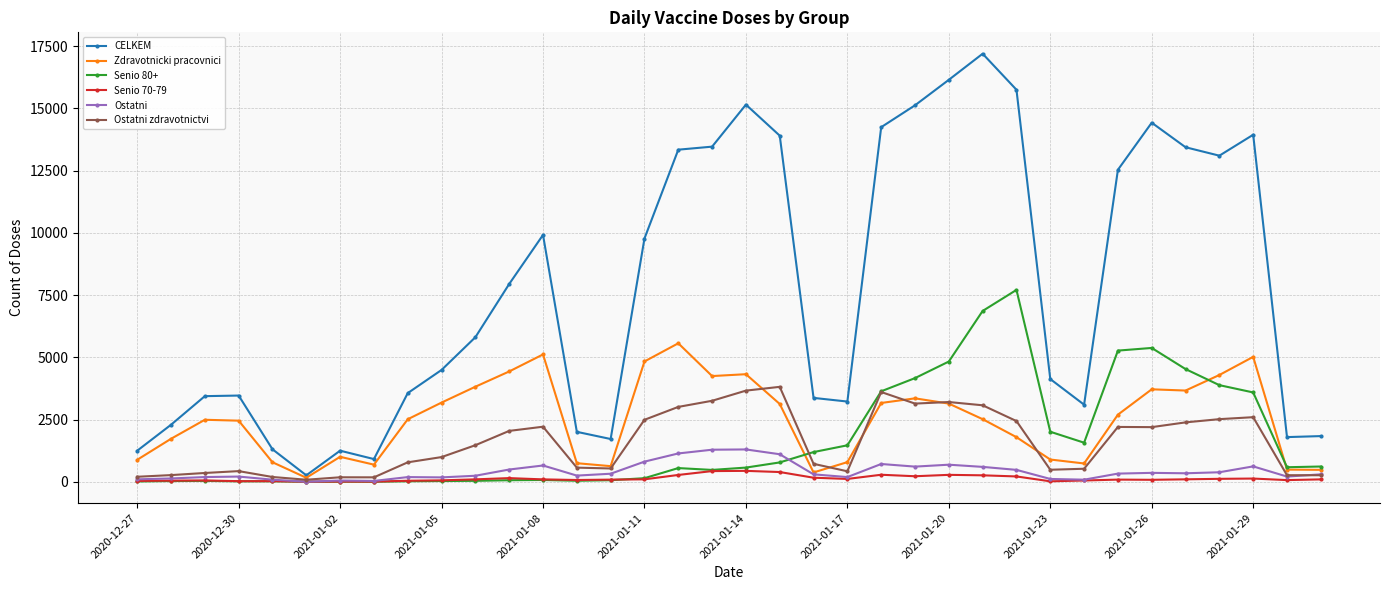

Which series has the widest spread of values?

CELKEM